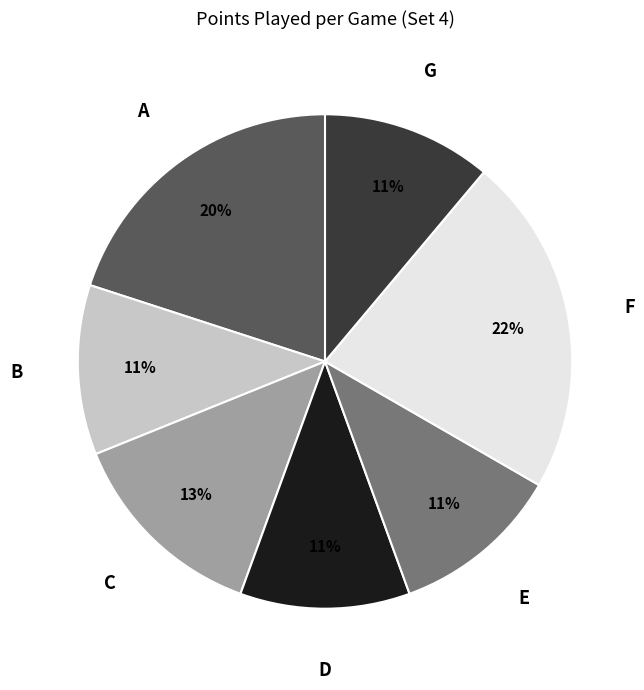

Is there a majority slice in this chart?

No